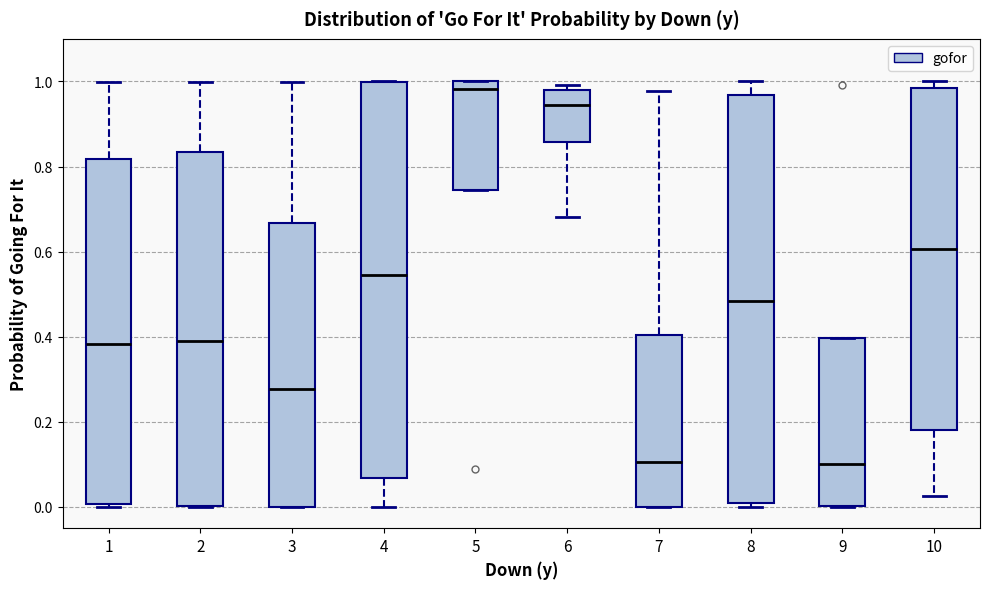

Reading left to right, transcribe this box plot: for each box, give where its median line is, the range the box spans, and where its two whiskers end, as read against the y-axis. The values are not printed on the chart, so give them approximately, as read against the axis.

1: median 0.38, box 0.00 to 0.82, whiskers 0.00 (just below the box's lower edge) to 1.00
2: median 0.40, box 0.00 to 0.84, whiskers 0.00 to 1.00
3: median 0.28, box 0.00 to 0.66, whiskers 0.00 to 1.00
4: median 0.54, box 0.06 to 1.00, whiskers 0.00 to 1.00
5: median 0.98, box 0.74 to 1.00, whiskers 0.74 to 1.00
6: median 0.94, box 0.86 to 0.98, whiskers 0.68 to 1.00
7: median 0.10, box 0.00 to 0.40, whiskers 0.00 to 0.98
8: median 0.48, box 0.00 to 0.96, whiskers 0.00 (just below the box's lower edge) to 1.00
9: median 0.10, box 0.00 to 0.40, whiskers 0.00 to 0.40
10: median 0.60, box 0.18 to 0.98, whiskers 0.02 to 1.00